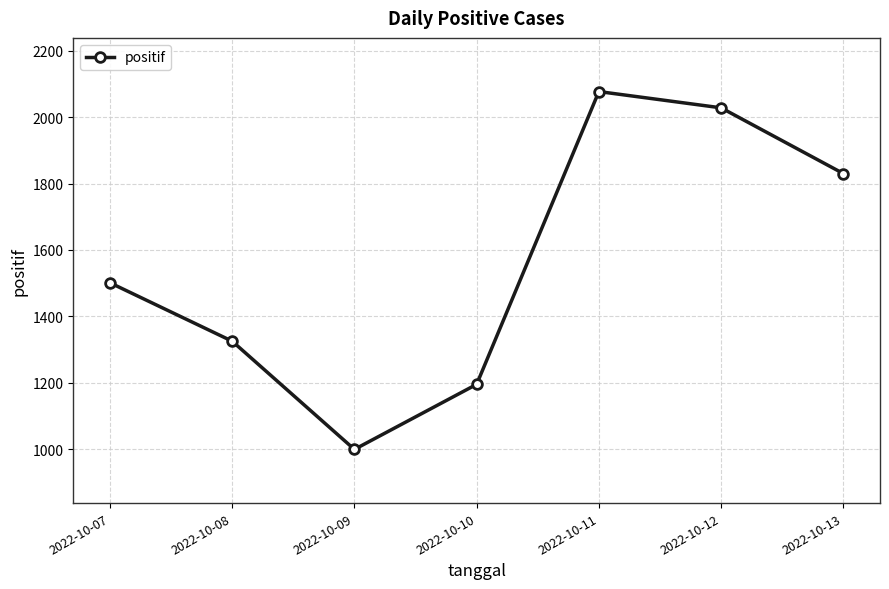

How many data points are less than 1501?

3